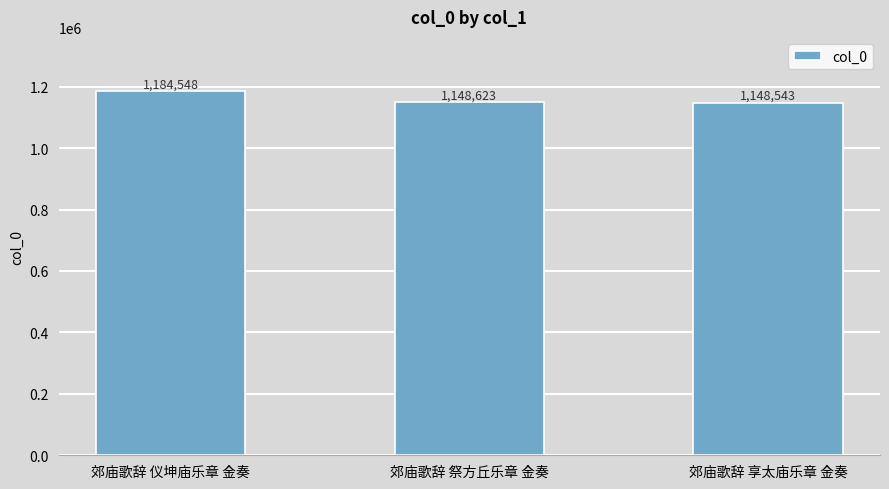

Rank the categories by value from lowest to highest.

郊庙歌辞 享太庙乐章 金奏, 郊庙歌辞 祭方丘乐章 金奏, 郊庙歌辞 仪坤庙乐章 金奏